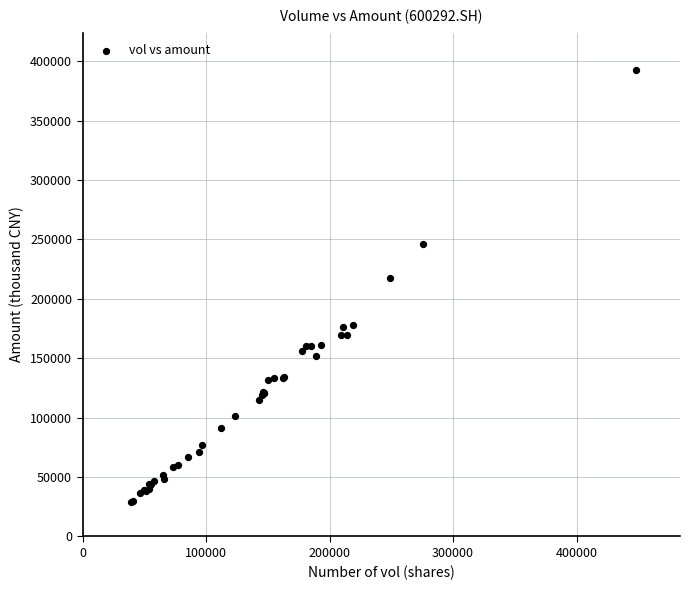

What Y value in the scatter plot is closest to 210604?

217453.0